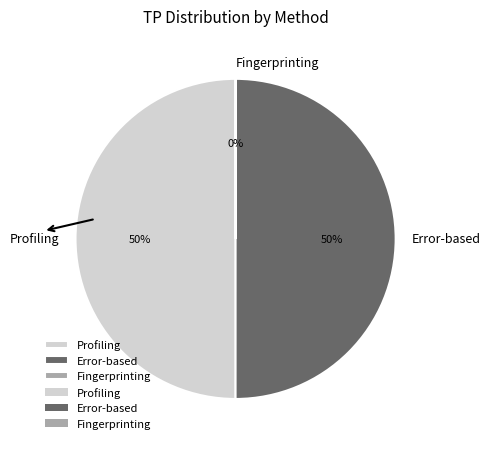

Approximately how many times larger is the value at Error-based compared to Profiling?

1.0